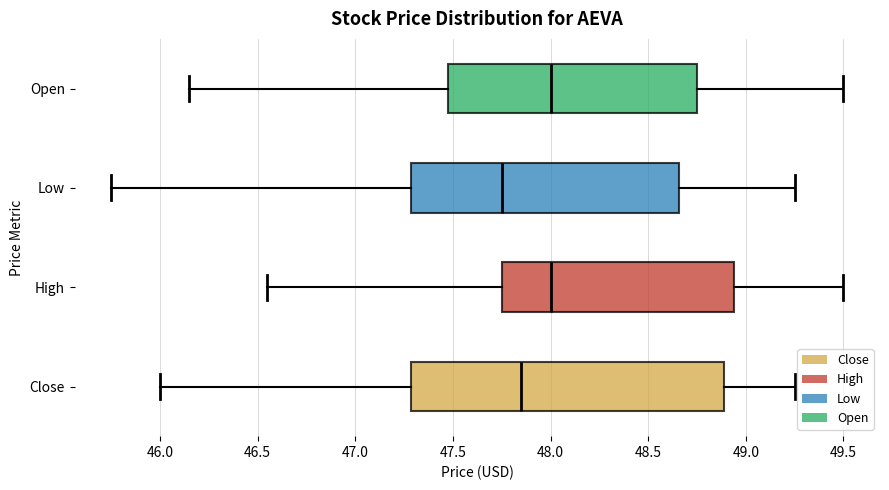

Reading bottom to top, read every box against the x-axis: the position of its median line, the range the box covers, and the ends of its whiskers. The values are not printed on the chart, so give them approximately, as read against the axis.

Close: median 47.85, box 47.30 to 48.90, whiskers 46.00 to 49.25
High: median 48.00, box 47.75 to 48.95, whiskers 46.55 to 49.50
Low: median 47.75, box 47.30 to 48.65, whiskers 45.75 to 49.25
Open: median 48.00, box 47.50 to 48.75, whiskers 46.15 to 49.50